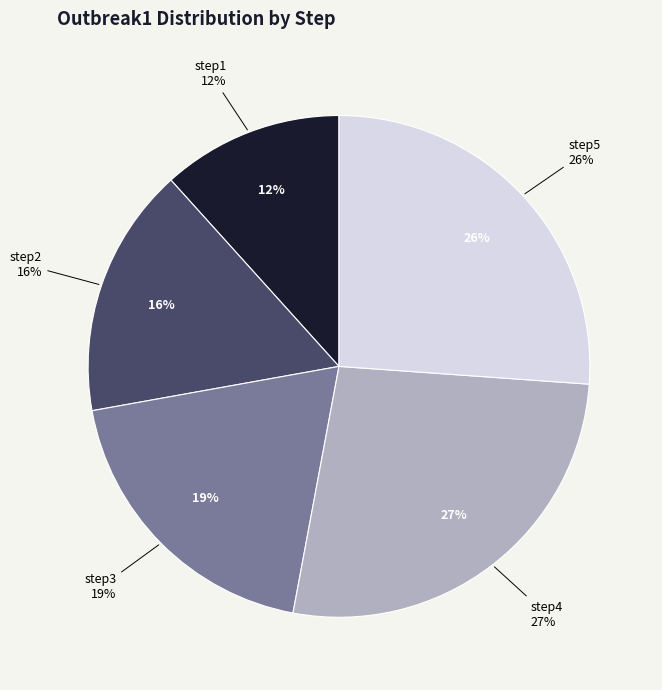

Rank the categories by value from highest to lowest.

step4, step5, step3, step2, step1